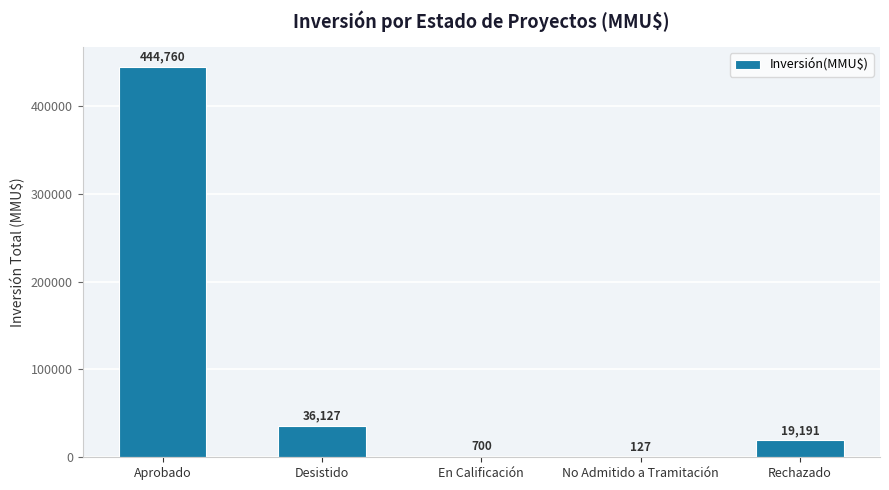

Which category has the highest value across all series?

Aprobado